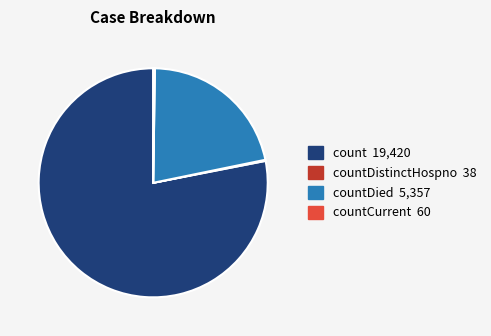

Does any single category account for the majority?

Yes